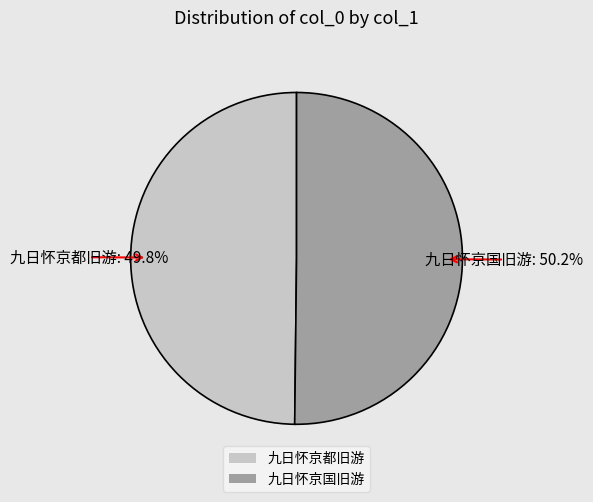

Is there a majority slice in this chart?

Yes